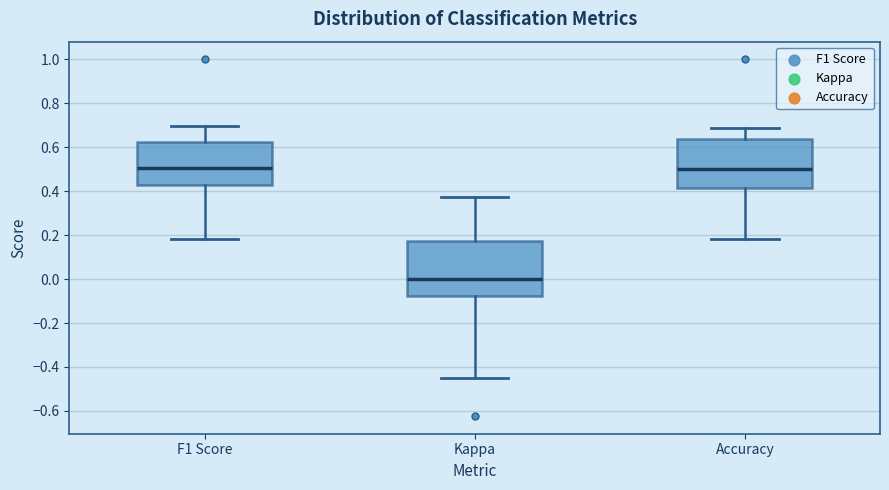

Which box is the tallest, from its lower edge to its upper edge?

Kappa